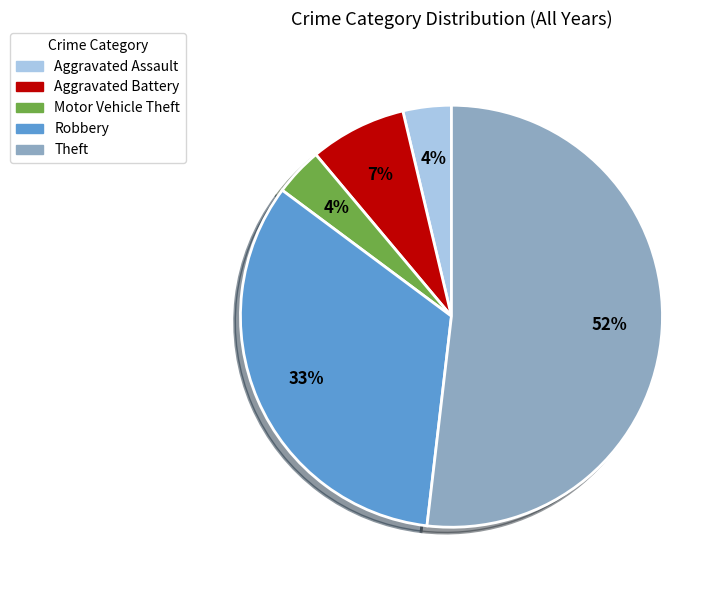

To the nearest percent, what is the average slice percentage?

20%